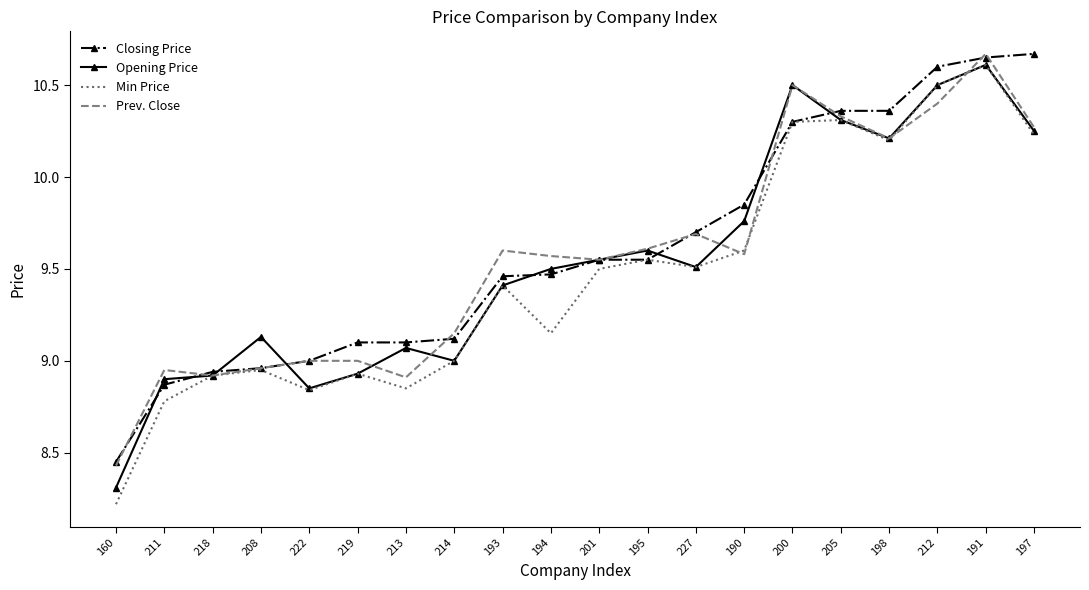

What is the maximum value for Min Price?

10.6